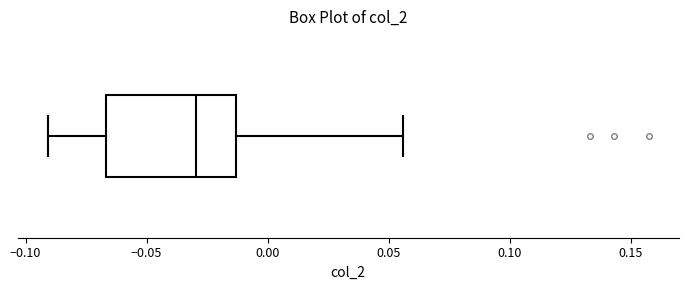

Where does the right whisker of the box end on the x-axis? The values are not printed on the chart, so give them approximately, as read against the axis.

0.055